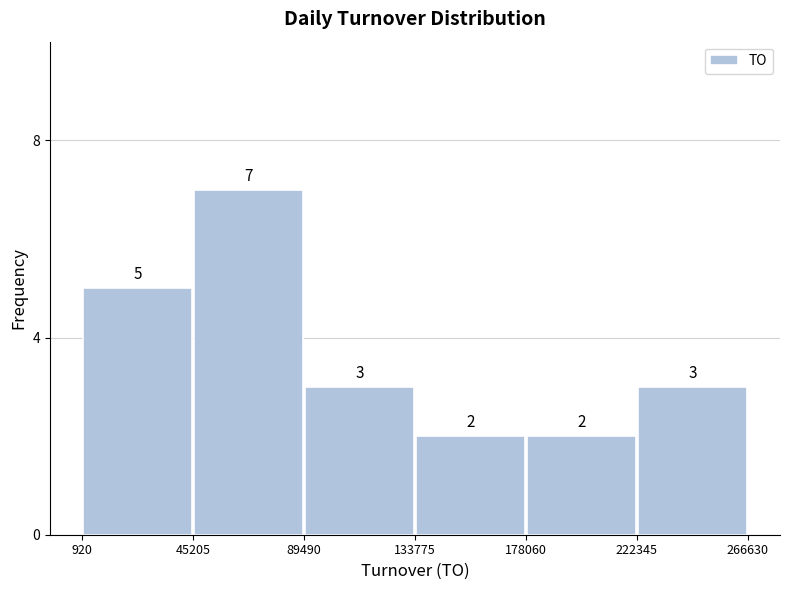

Which range on the x-axis has the tallest bar?

45205 to 89490